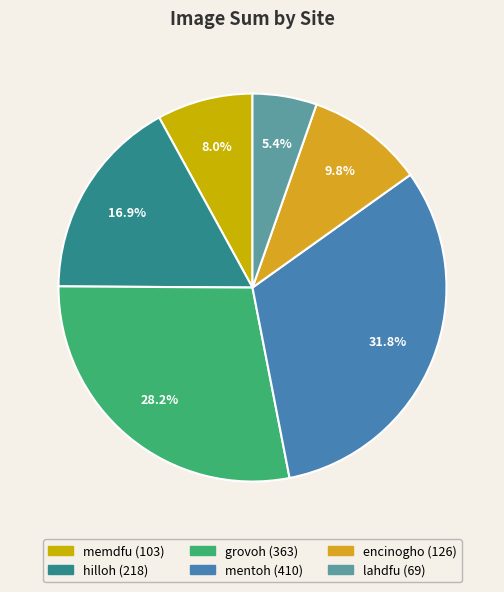

The mentoh slice represents 32% of the pie. True or false?

True